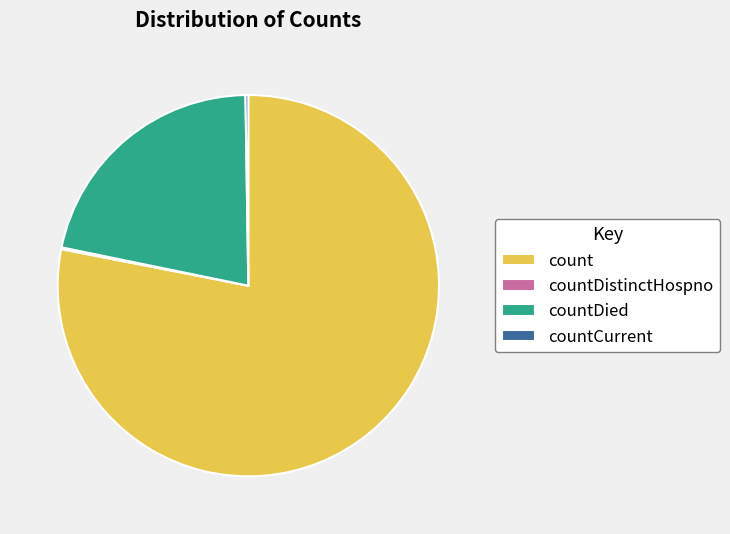

Which category has the biggest portion of the pie?

count